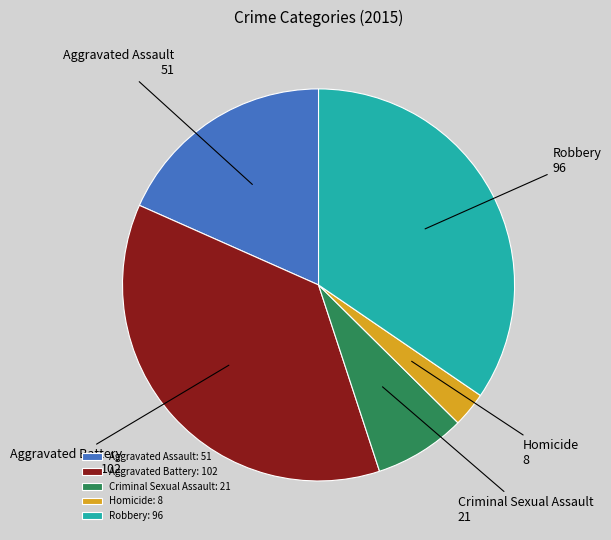

Combined, do Robbery and Aggravated Battery account for over 50%?

Yes